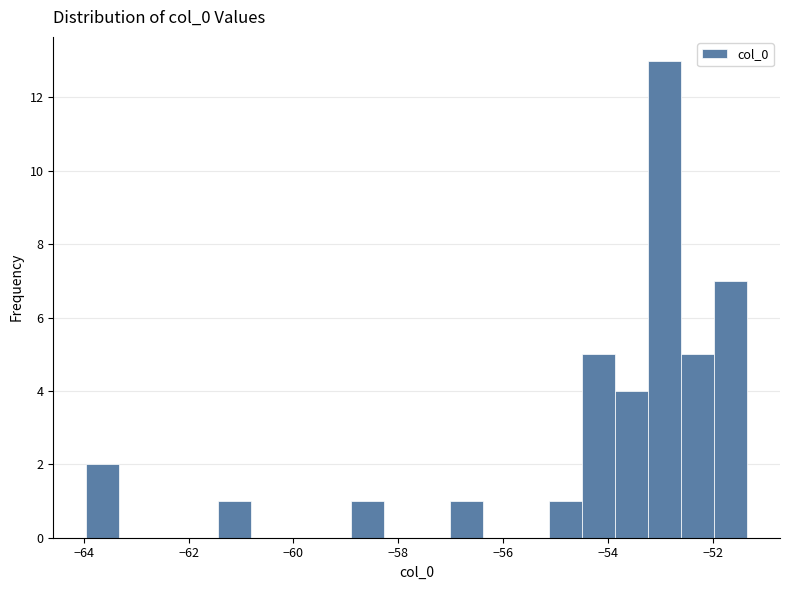

Read against the x-axis, roughly where is the centre of the tallest bar?

-53.0